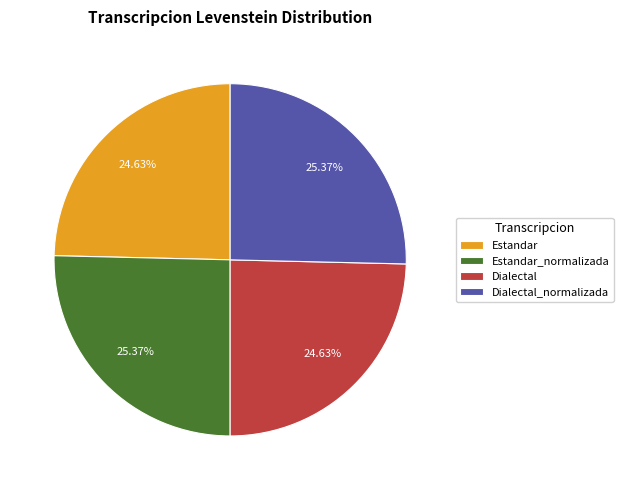

Is it true that Dialectal_normalizada is 25% of the pie?

True